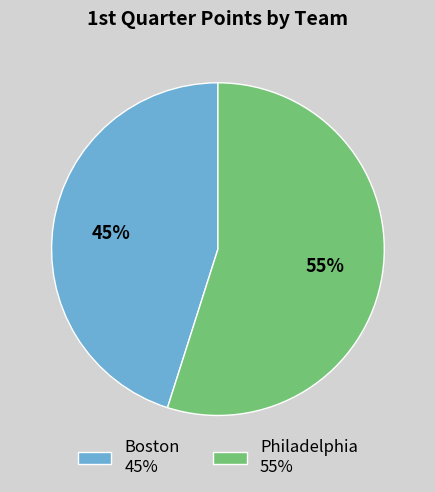

What is the ratio of the value at Philadelphia to the value at Boston?

1.2